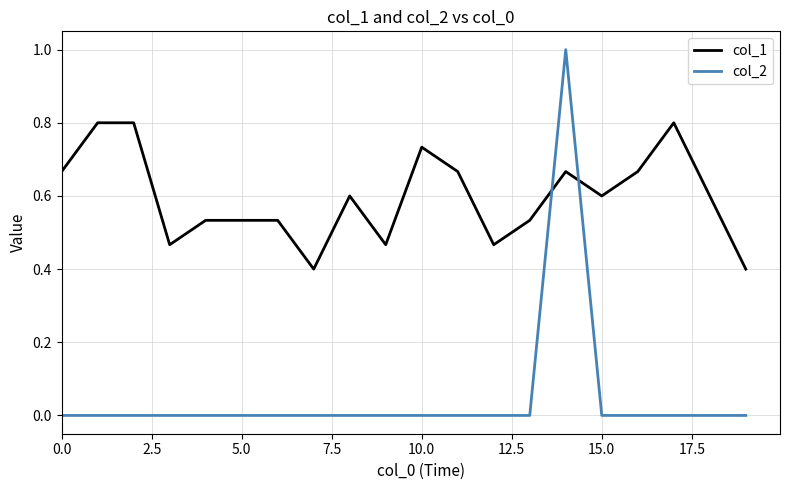

Which series has the widest spread of values?

col_2